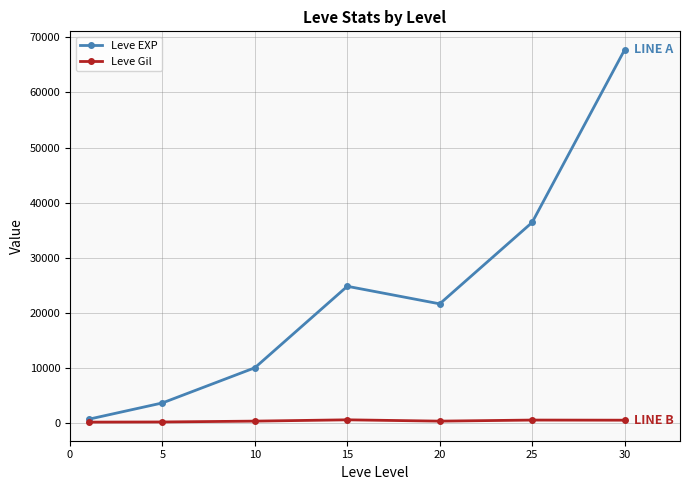

Is this an area chart (filled region under the line)?

No